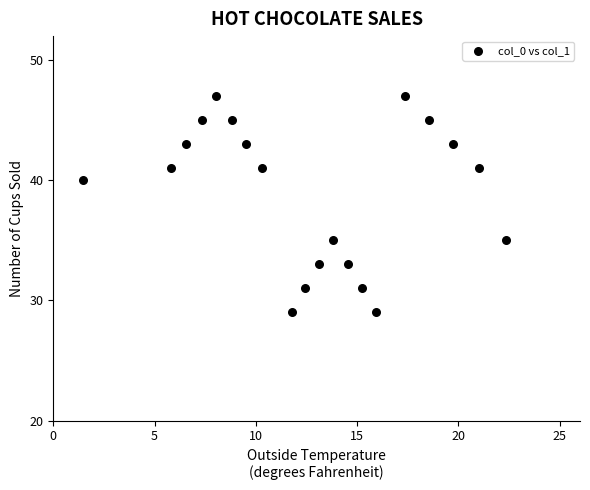

What Y value in the scatter plot is closest to 38?

40